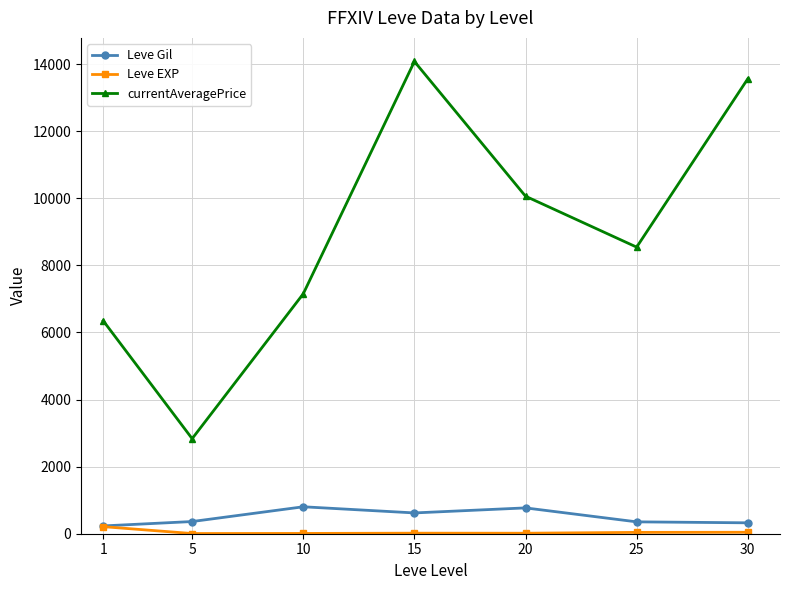

The Leve Gil series shows 279.6 at 10. True or false?

False